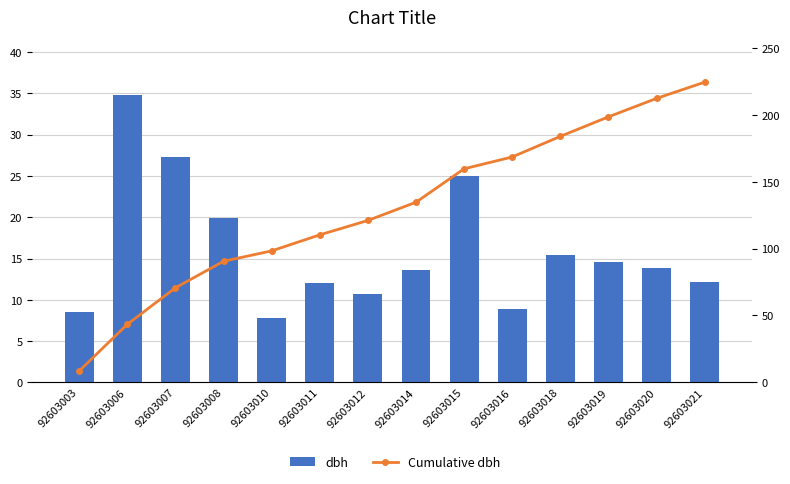

What is the greatest value displayed?

224.5